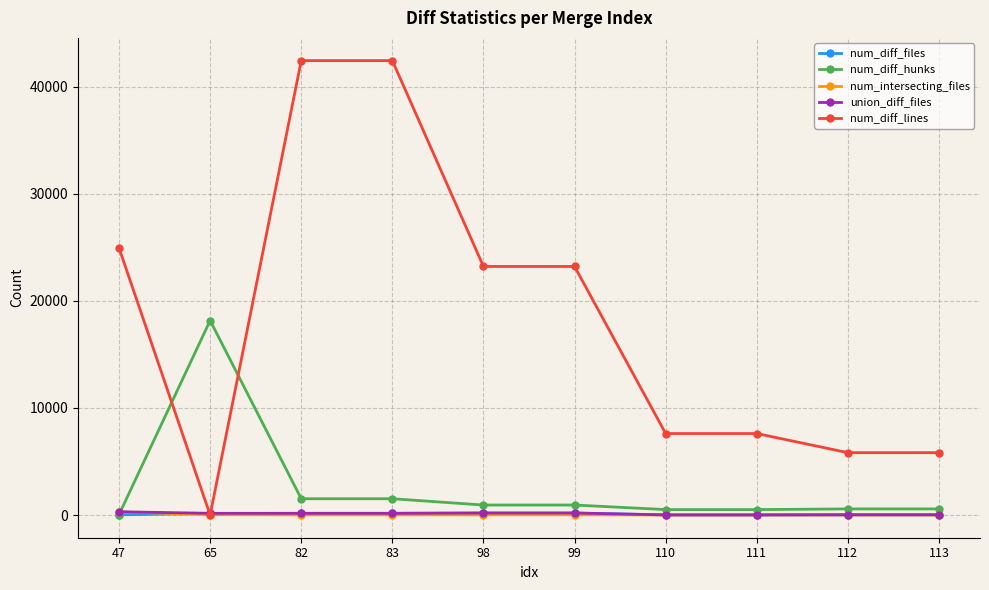

Which series has the largest range (max minus min)?

num_diff_lines